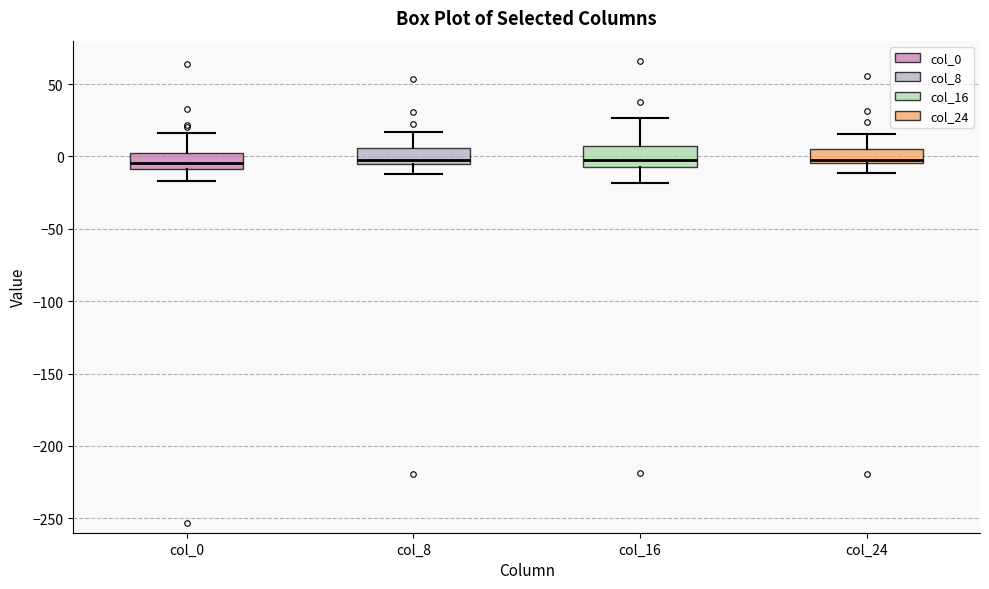

Reading left to right, read every box against the y-axis: the position of its median line, the range the box covers, and the ends of its whiskers. The values are not printed on the chart, so give them approximately, as read against the axis.

col_0: median -5, box -10 to 0, whiskers -15 to 15
col_8: median -5 (just above the box's lower edge), box -5 to 5, whiskers -10 to 15
col_16: median 0, box -5 to 5, whiskers -20 to 25
col_24: median -5 (just above the box's lower edge), box -5 to 5, whiskers -10 to 15